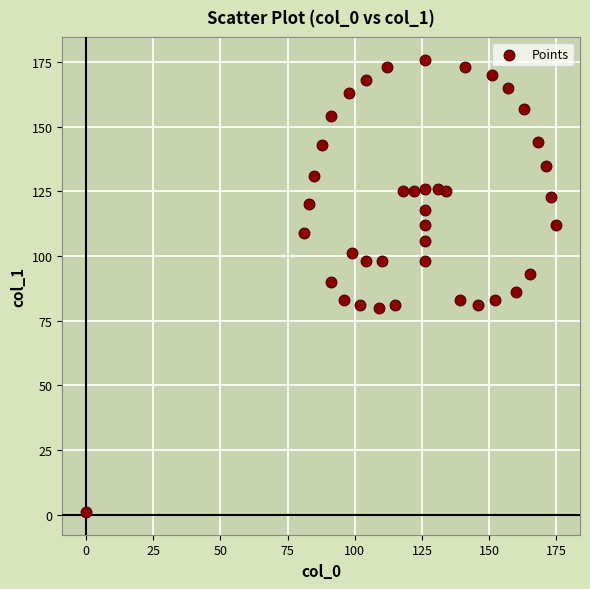

What is the range of Y values (max minus min)?

175